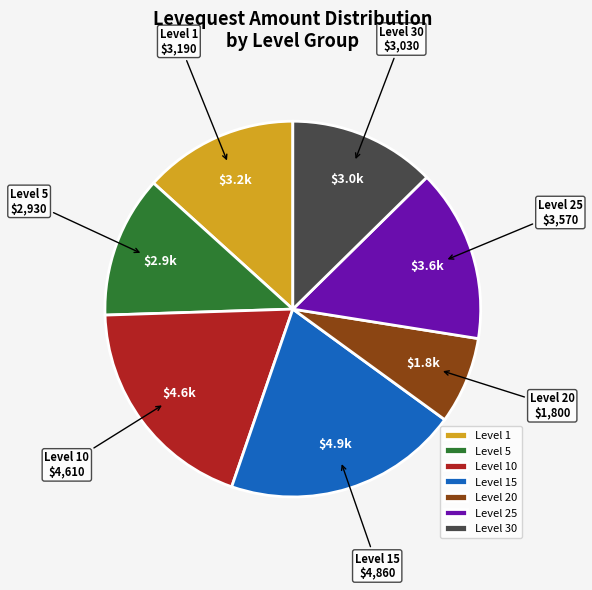

Is the sum of Level 1 and Level 20 greater than half?

No